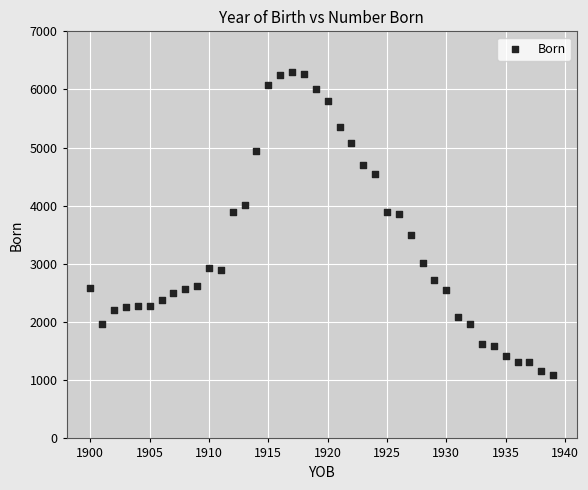

What is the range of X values (max minus min)?

39